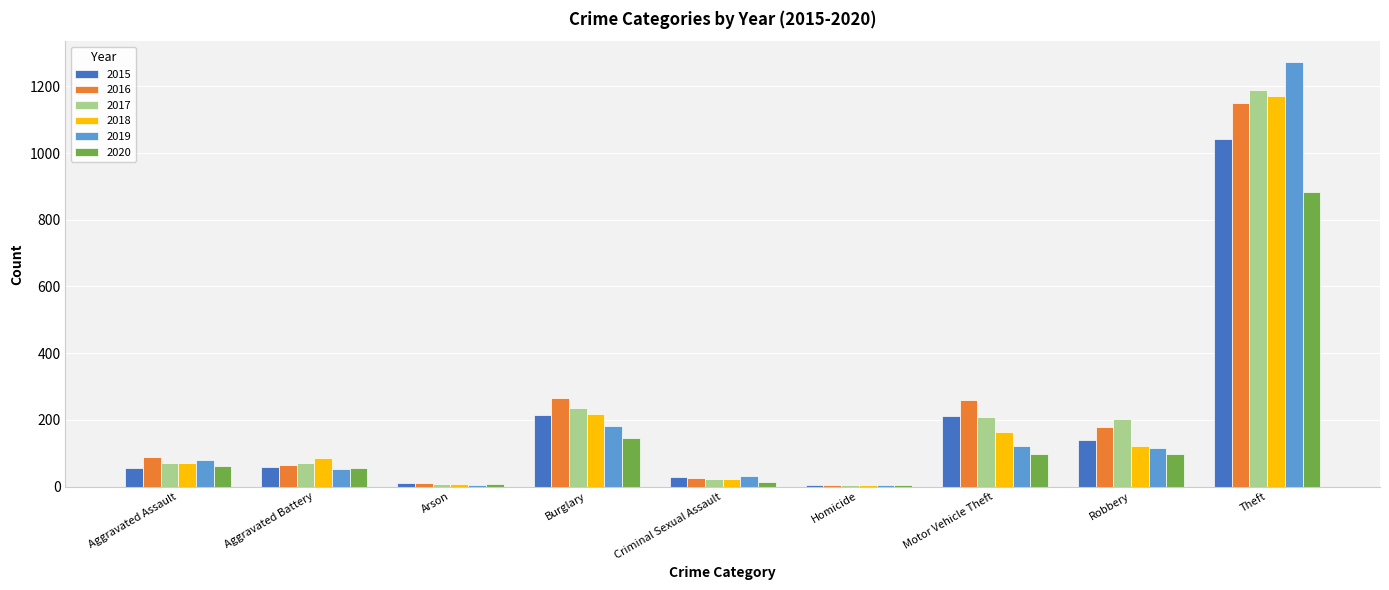

What is the greatest value displayed?

1272